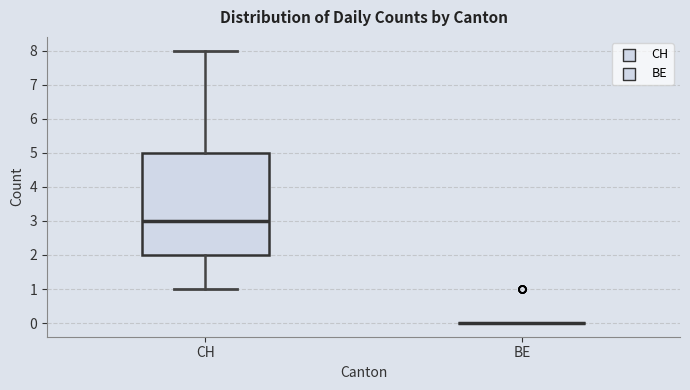

Comparing the boxes themselves (not the whiskers), which one is the tallest?

CH